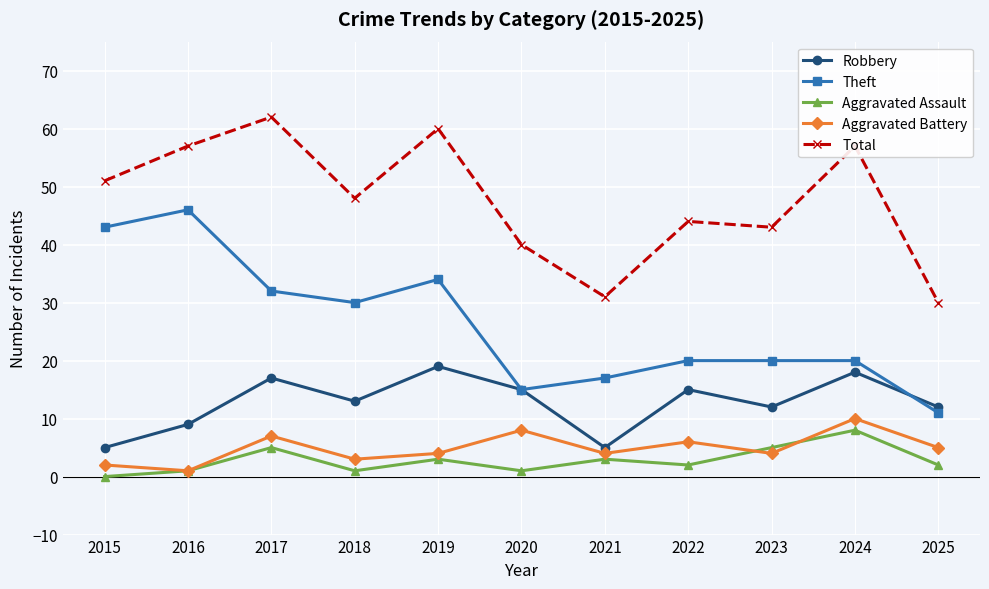

How many data points in Robbery are less than 13?

5